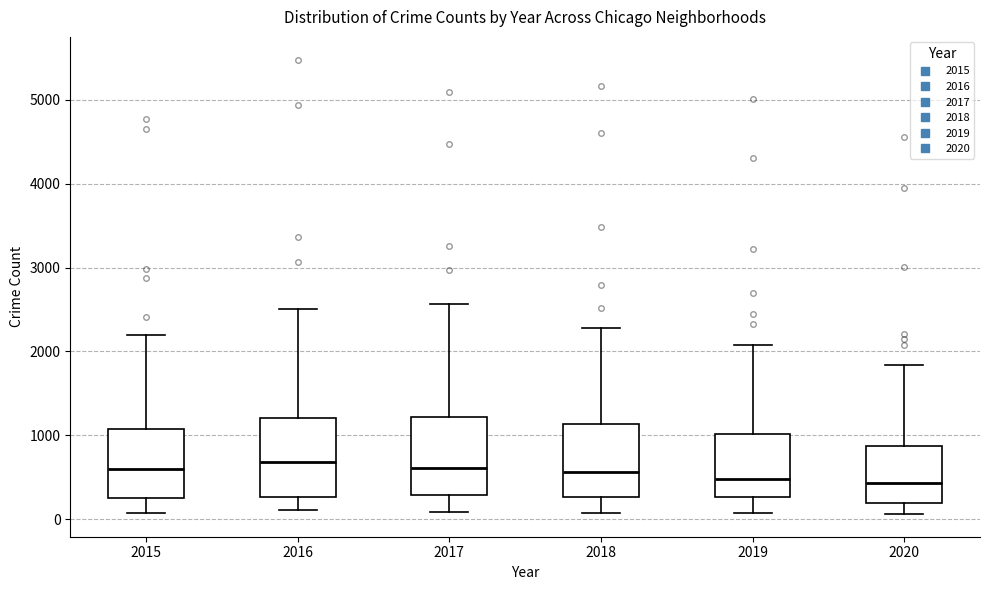

Reading left to right, read every box against the y-axis: the position of its median line, the range the box covers, and the ends of its whiskers. The values are not printed on the chart, so give them approximately, as read against the axis.

2015: median 600, box 300 to 1100, whiskers 100 to 2200
2016: median 700, box 300 to 1200, whiskers 100 to 2500
2017: median 600, box 300 to 1200, whiskers 100 to 2600
2018: median 600, box 300 to 1100, whiskers 100 to 2300
2019: median 500, box 300 to 1000, whiskers 100 to 2100
2020: median 400, box 200 to 900, whiskers 100 to 1800